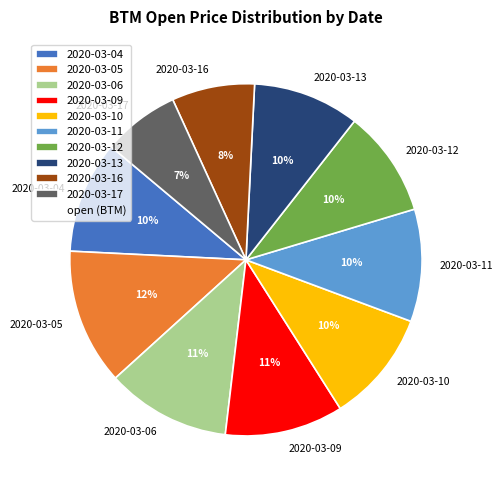

Is it true that 2020-03-17 is 1% of the pie?

False